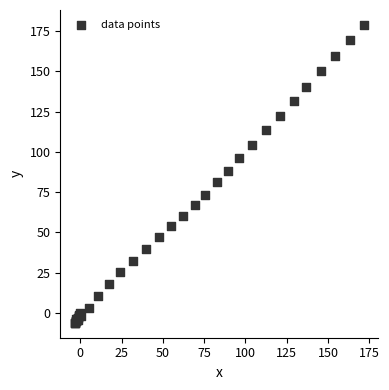

What Y value in the scatter plot is closest to 86?

88.4